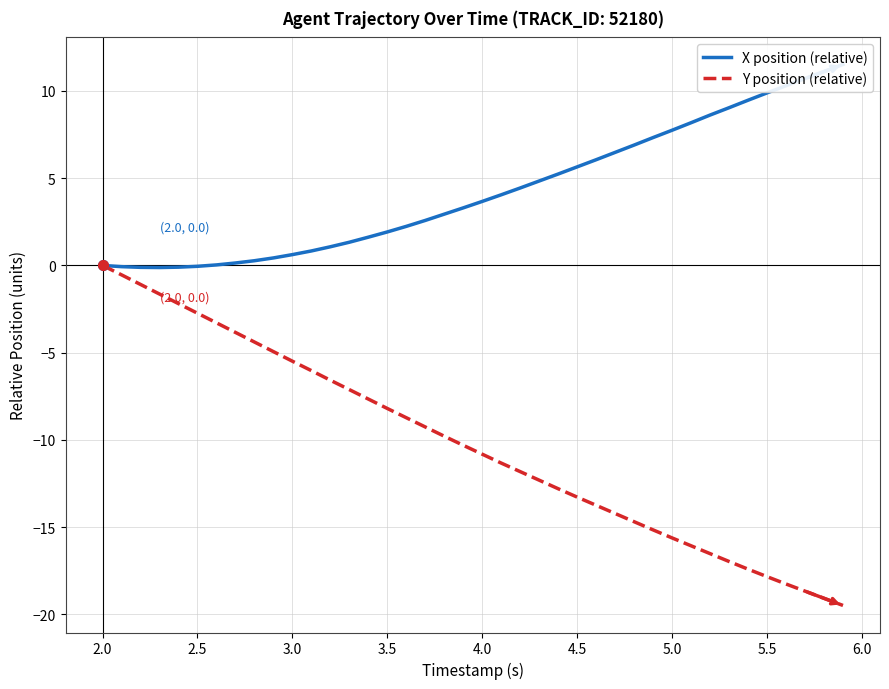

What is the minimum value for Y position (relative)?

-19.5